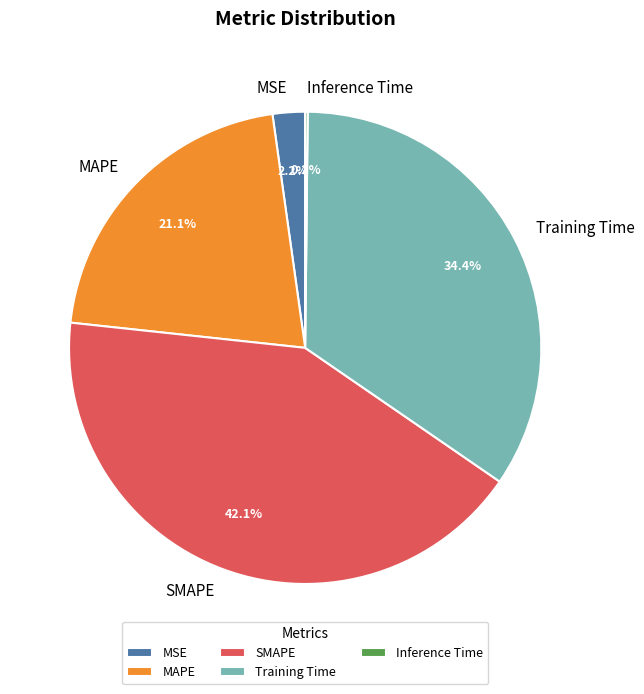

Which category has the biggest portion of the pie?

SMAPE